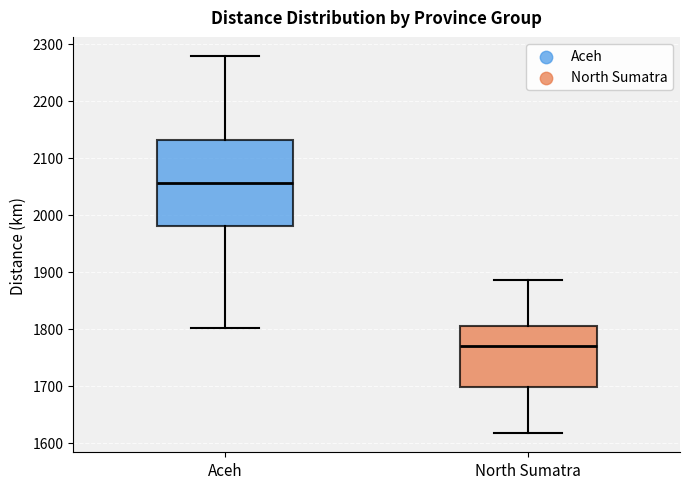

Comparing the boxes themselves (not the whiskers), which one is the tallest?

Aceh